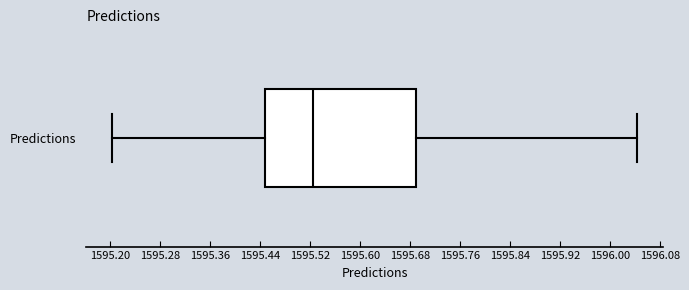

Read this box plot against the x-axis: the position of the median line, the range covered by the box, and the ends of both whiskers. The values are not printed on the chart, so give them approximately, as read against the axis.

median 1595.52, box 1595.45 to 1595.69, whiskers 1595.20 to 1596.04